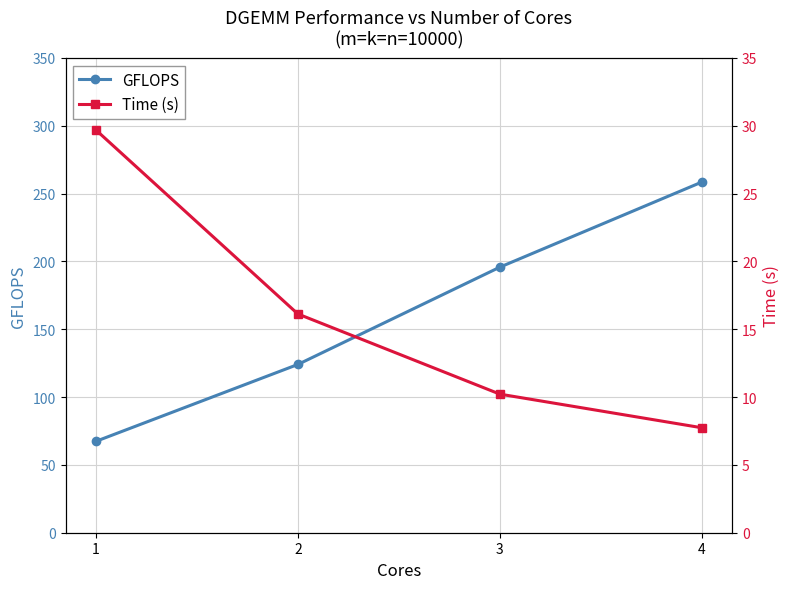

List the labels in order of GFLOPS value, smallest first.

1, 2, 3, 4